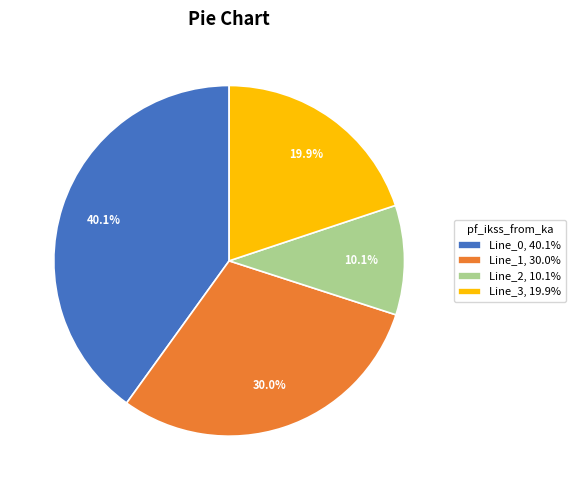

Is there a majority slice in this chart?

No